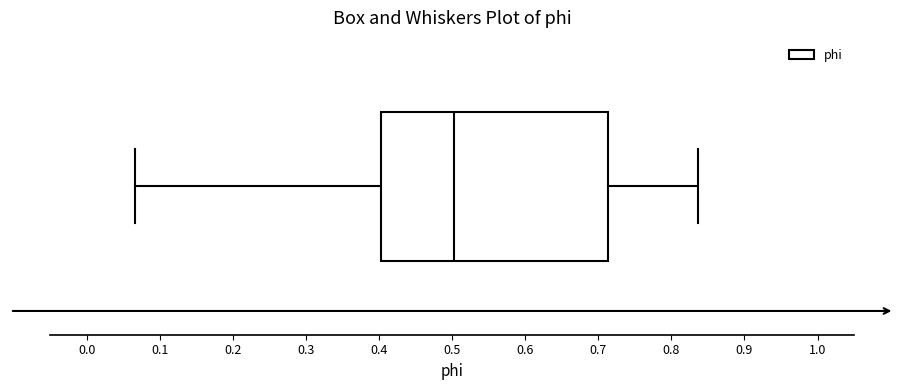

Read this box plot against the x-axis: the position of the median line, the range covered by the box, and the ends of both whiskers. The values are not printed on the chart, so give them approximately, as read against the axis.

median 0.50, box 0.40 to 0.71, whiskers 0.07 to 0.84